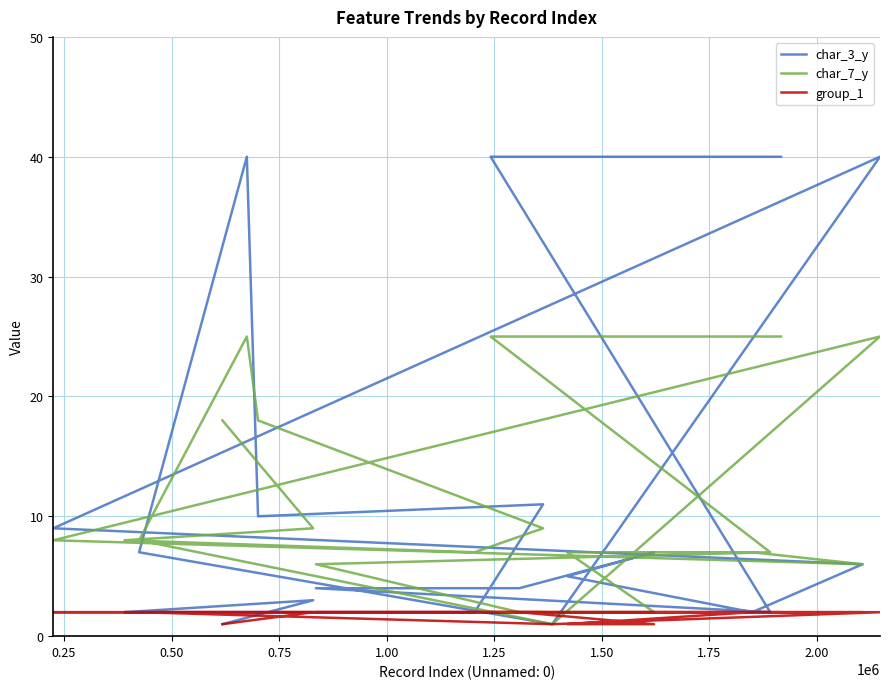

True or false: group_1 has more than 2 interior local peaks.

False